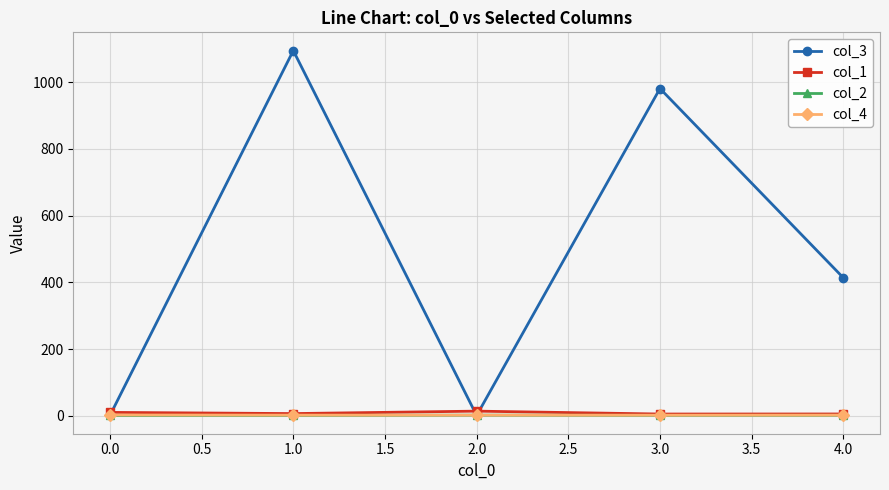

Which series has the largest range (max minus min)?

col_3